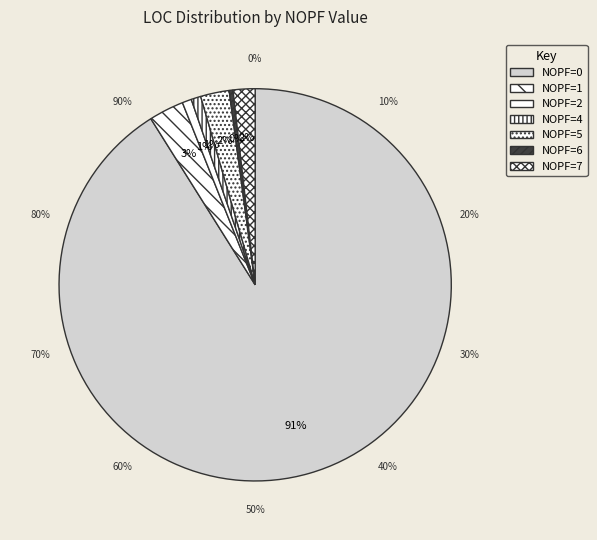

Which has a higher value, NOPF=7 or NOPF=0?

NOPF=0